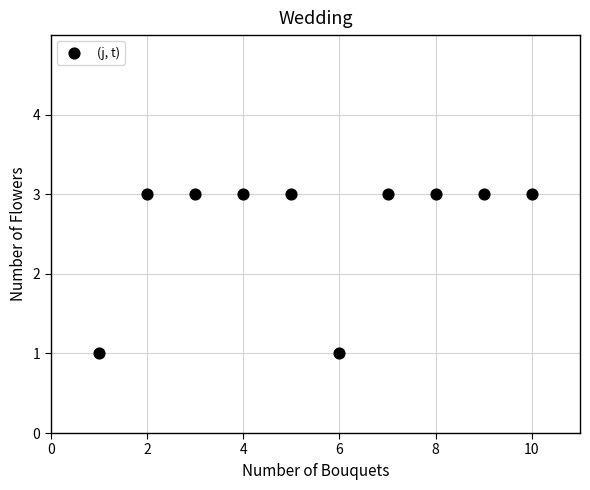

What is the range of X values (max minus min)?

9